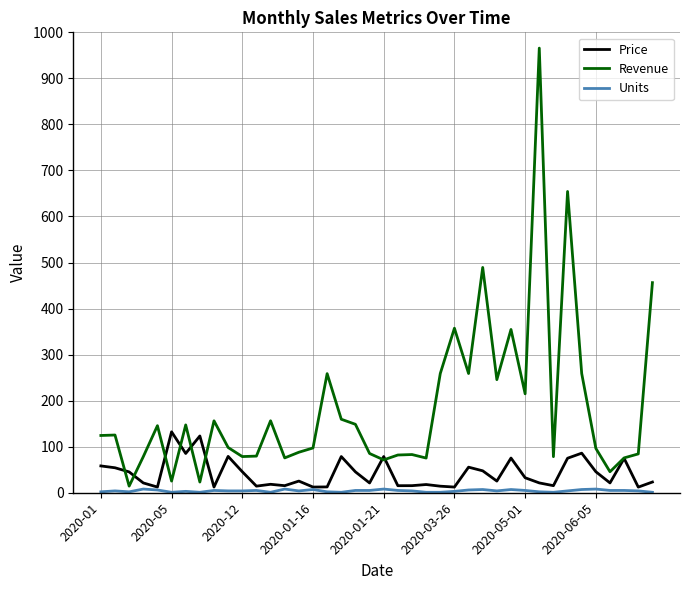

Which series has the largest range (max minus min)?

Revenue